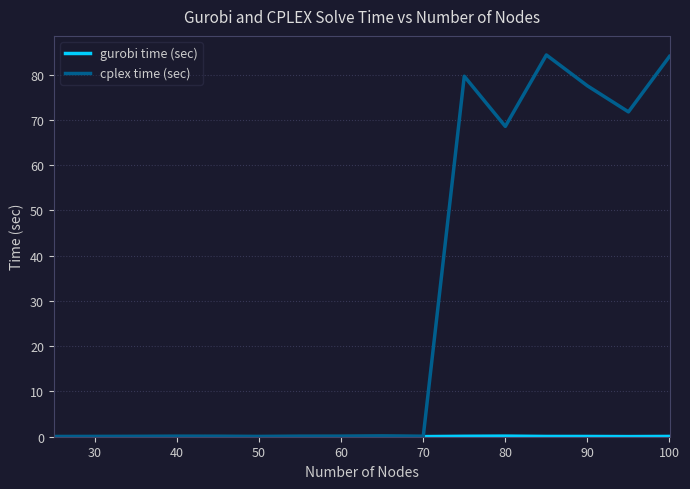

In cplex time (sec), how many points are higher than both neighbors (excluding endpoints)?

4